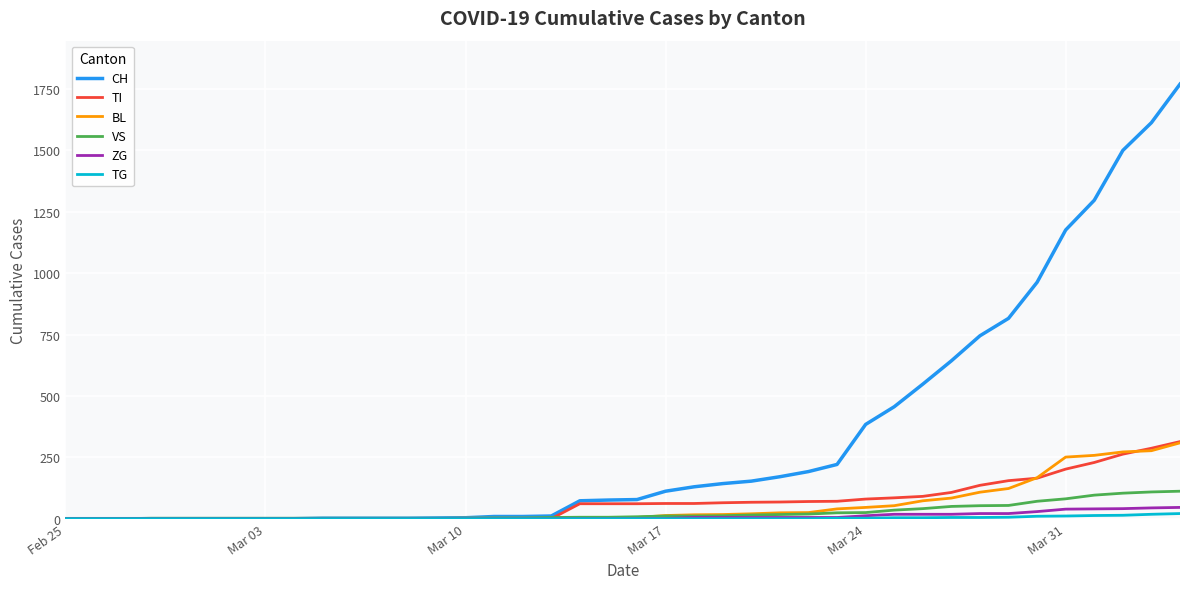

What is the greatest value displayed?

1770